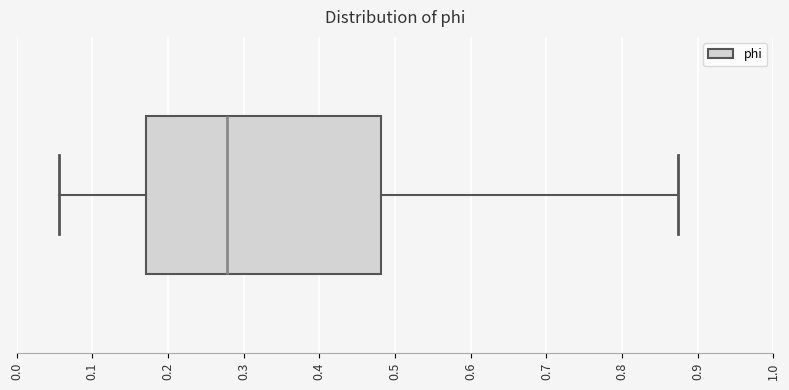

Transcribe this box plot: give where the median line is, the range the box spans, and where the two whiskers end, as read against the x-axis. The values are not printed on the chart, so give them approximately, as read against the axis.

median 0.28, box 0.17 to 0.48, whiskers 0.06 to 0.87